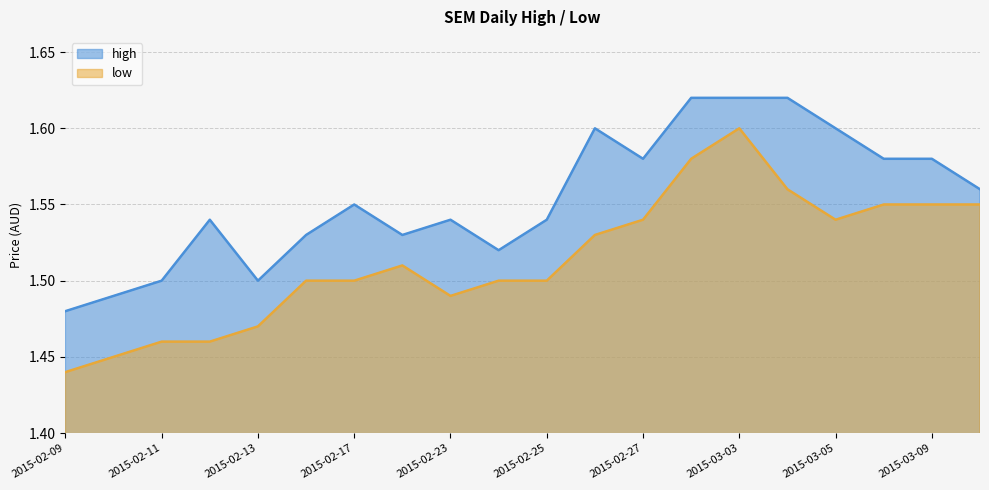

At how many categories does at least one series exceed 1?

20